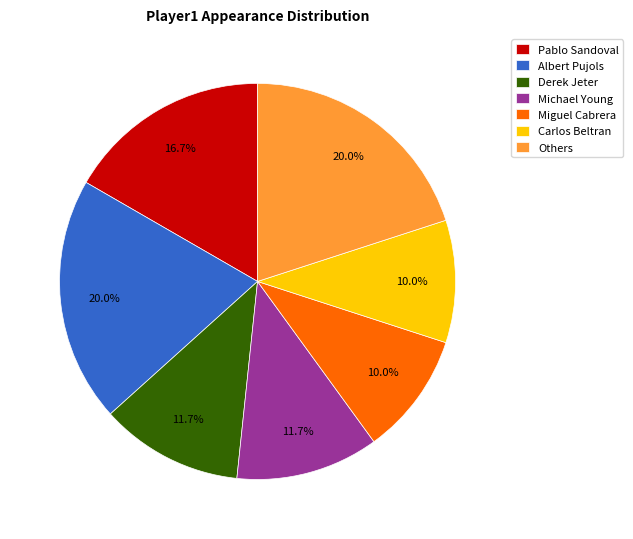

Does any single category account for the majority?

No